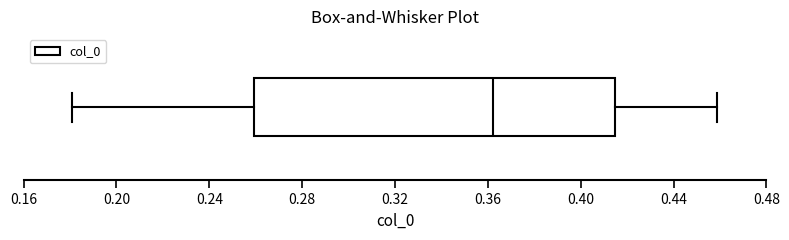

Transcribe this box plot: give where the median line is, the range the box spans, and where the two whiskers end, as read against the x-axis. The values are not printed on the chart, so give them approximately, as read against the axis.

median 0.360, box 0.260 to 0.415, whiskers 0.180 to 0.460